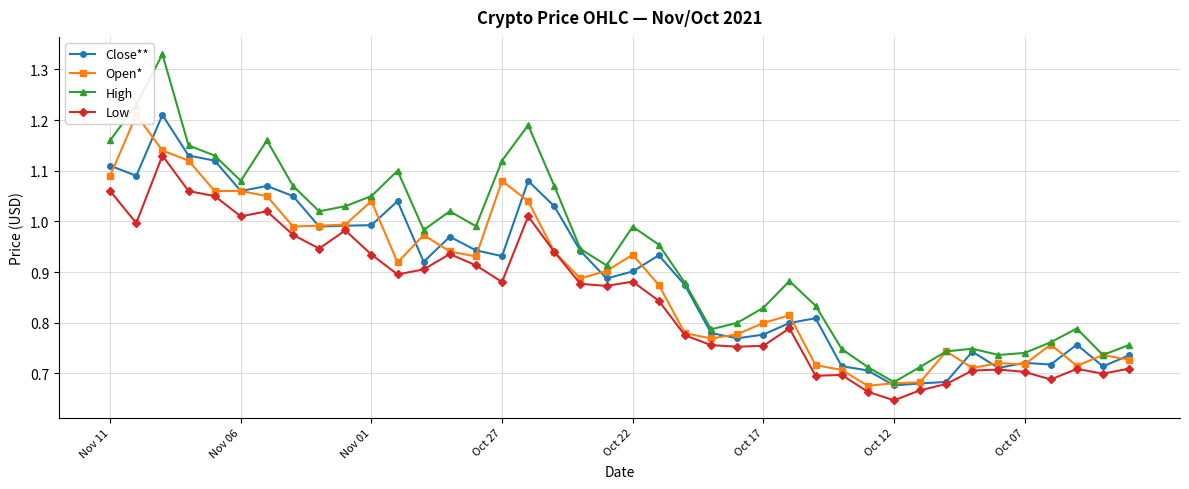

At how many categories does at least one series exceed 0?

40